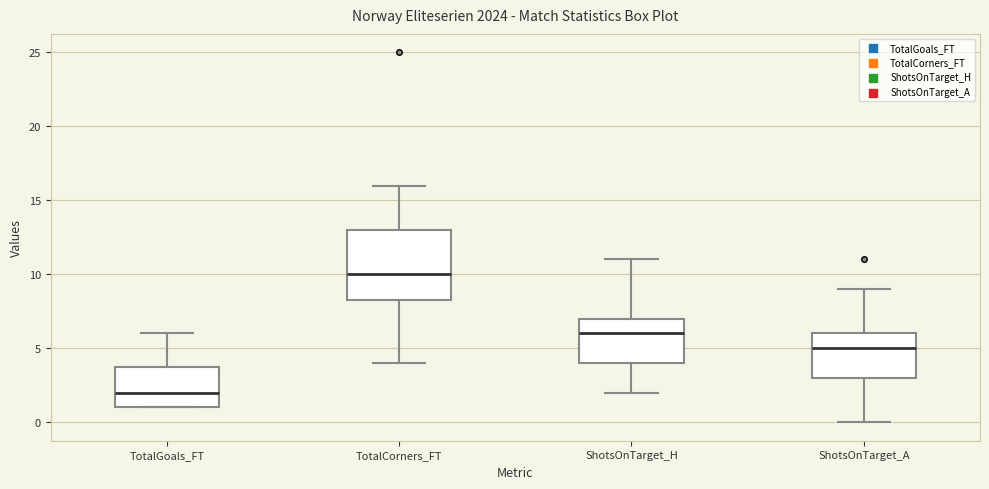

Which box has the highest median line?

TotalCorners_FT